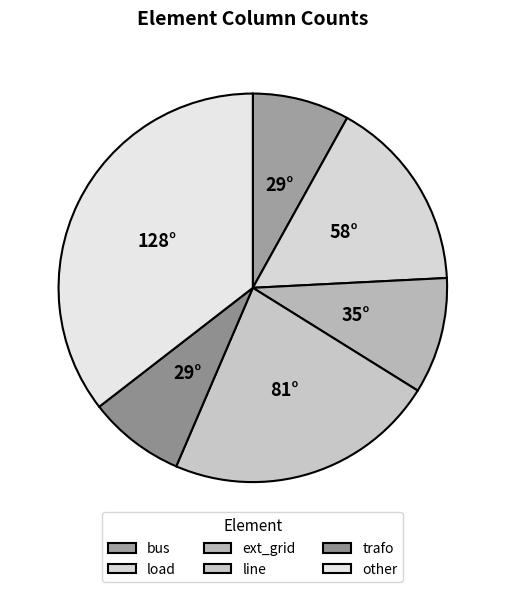

Is there any slice that represents more than half of the pie?

No